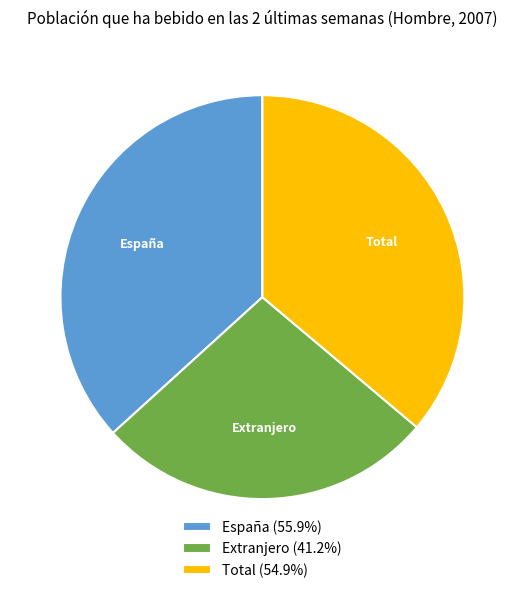

Combined, do España and Total account for over 50%?

Yes